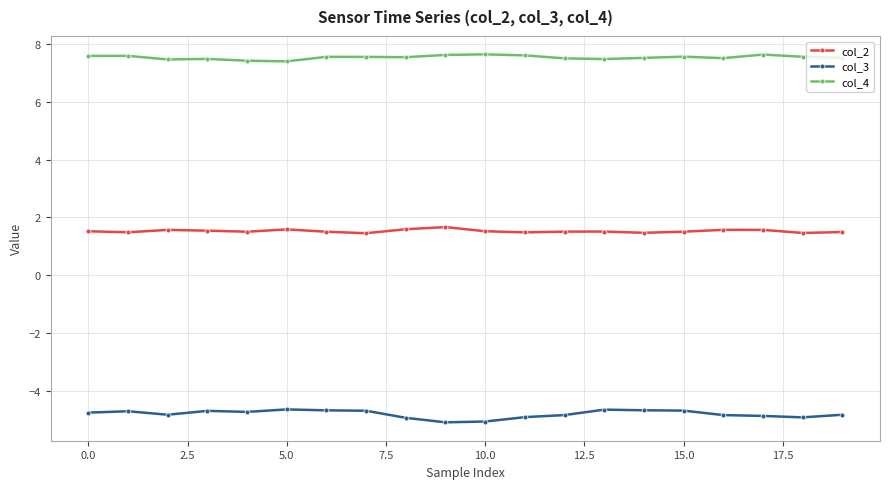

Rank the series by their maximum value, from highest to lowest.

col_4, col_2, col_3